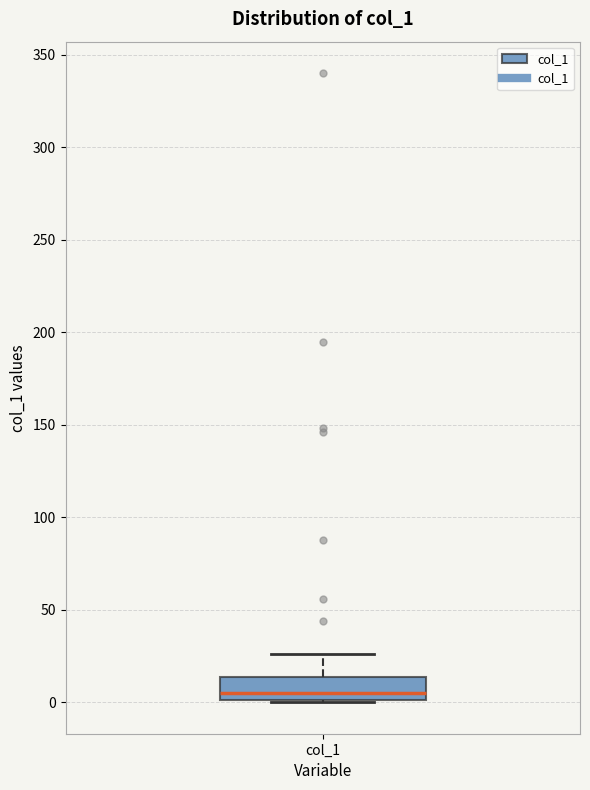

Read this box plot against the y-axis: the position of the median line, the range covered by the box, and the ends of both whiskers. The values are not printed on the chart, so give them approximately, as read against the axis.

median 5, box 0 to 15, whiskers 0 to 25